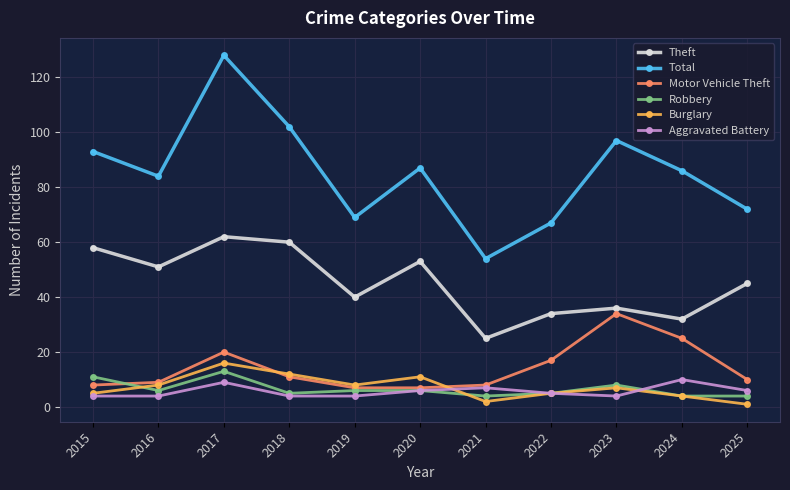

True or false: Theft and Burglary cross at least once.

False